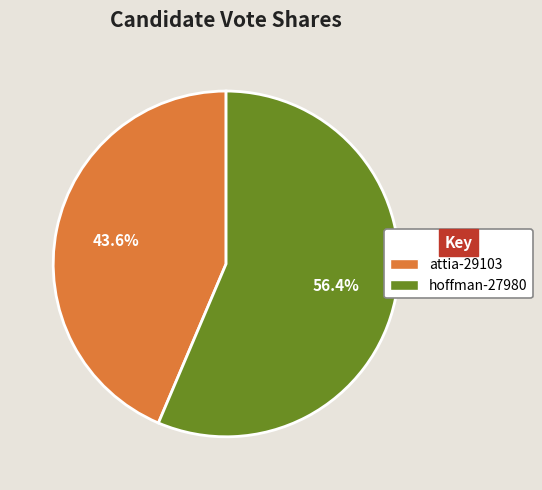

Which slice is the largest?

hoffman-27980